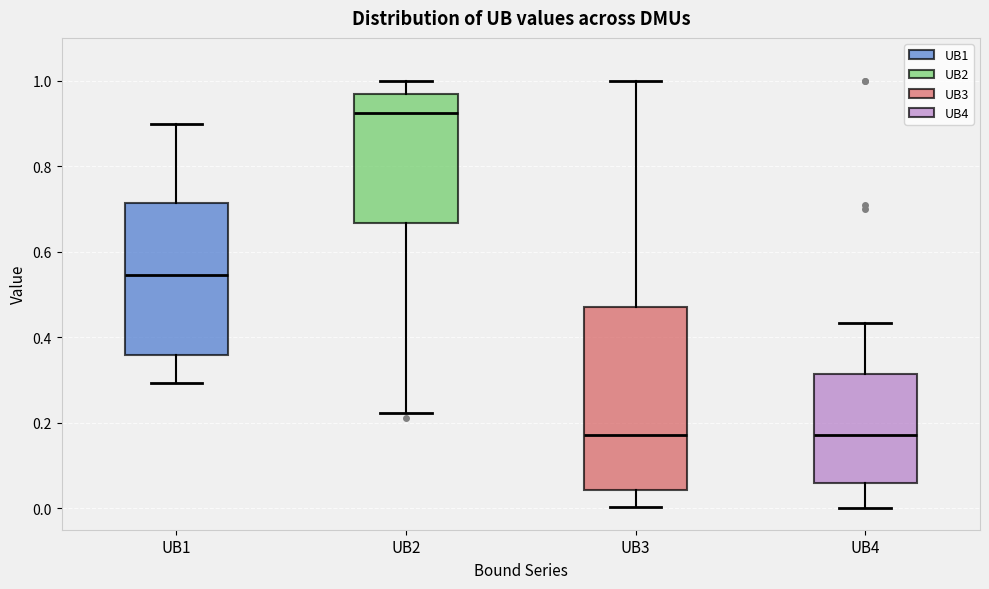

Comparing the boxes themselves (not the whiskers), which one is the tallest?

UB3